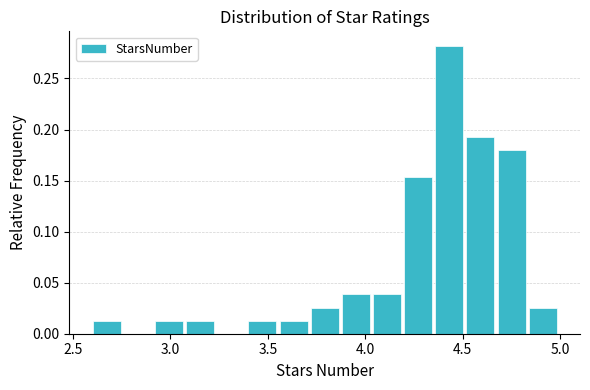

Around what value on the x-axis is the tallest bar? Give the approximate position of its centre, as read against the axis.

4.45